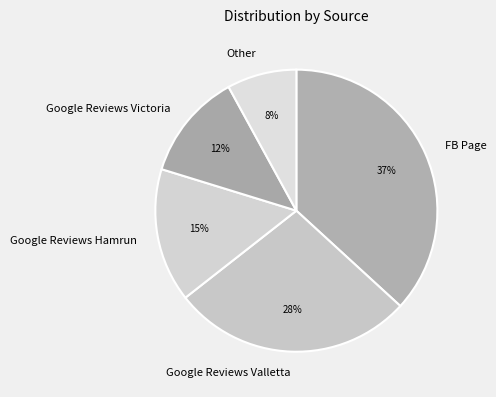

Approximately how many times larger is the value at Google Reviews Victoria compared to Google Reviews Valletta?

0.4